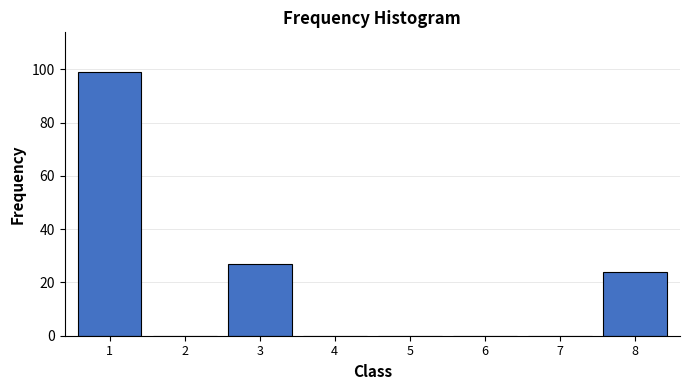

Reading right to left, extract all data points from this chart.

8=24	7=0	6=0	5=0	4=0	3=27	2=0	1=99